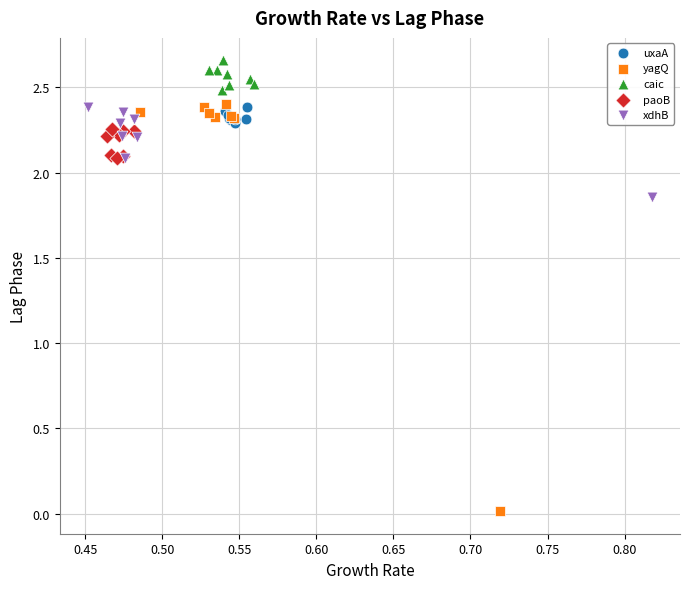

Which series reaches the maximum Y coordinate?

caic